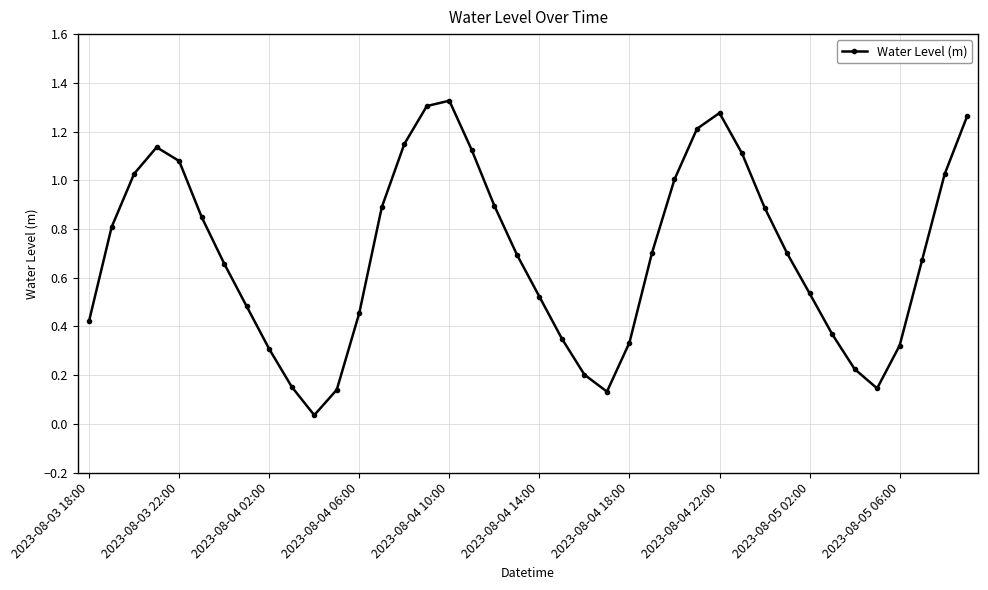

How many points are higher than both their immediate neighbors (excluding endpoints)?

3